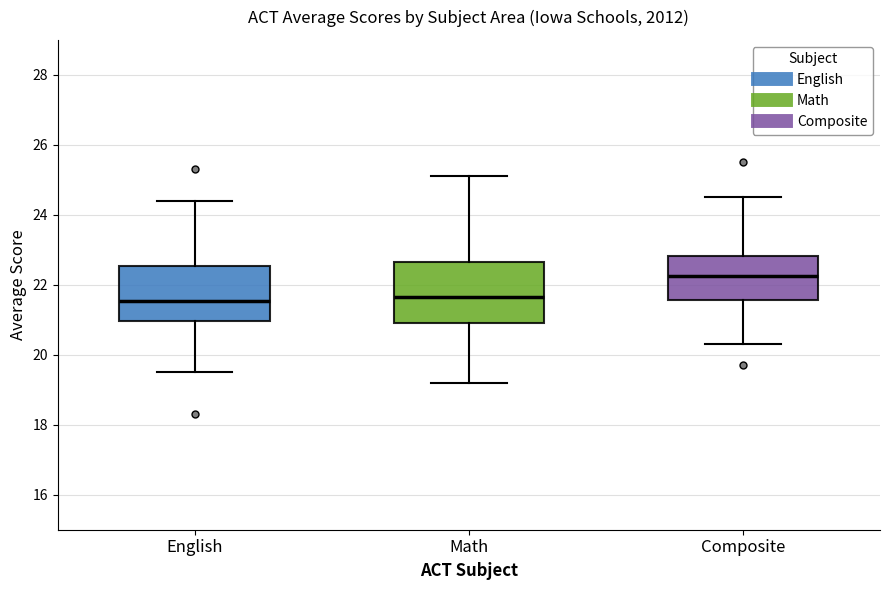

Reading left to right, read every box against the y-axis: the position of its median line, the range the box covers, and the ends of its whiskers. The values are not printed on the chart, so give them approximately, as read against the axis.

English: median 21.6, box 21.0 to 22.6, whiskers 19.6 to 24.4
Math: median 21.6, box 21.0 to 22.6, whiskers 19.2 to 25.2
Composite: median 22.2, box 21.6 to 22.8, whiskers 20.4 to 24.6